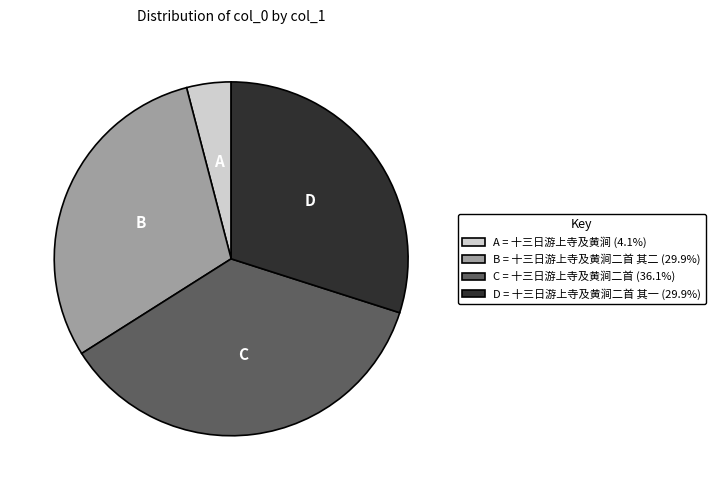

How many segments does this pie chart have?

4